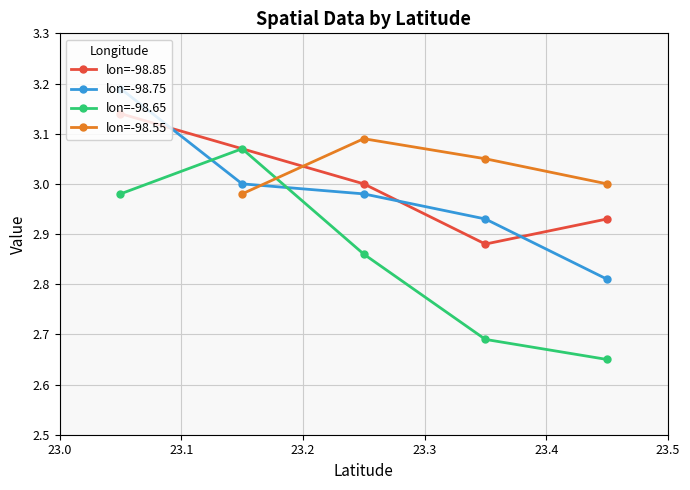

What is the difference between the -98.64999999999999 values at 23.14999999999999 and 23.349999999999994?

0.4